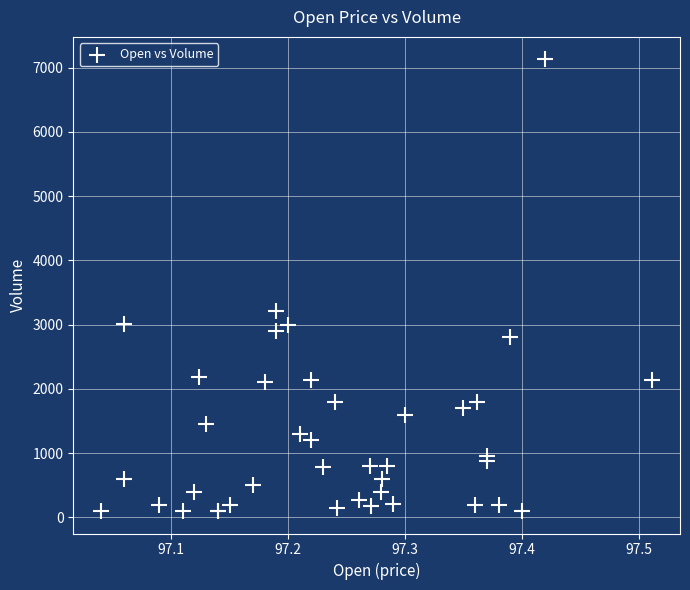

What Y value in the scatter plot is closest to 3614?

3210